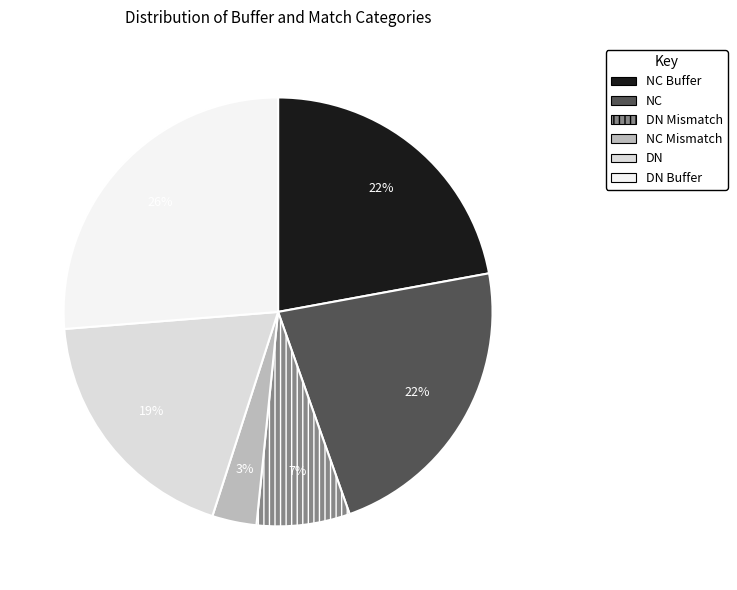

Combined, do DN Buffer and DN account for over 50%?

No